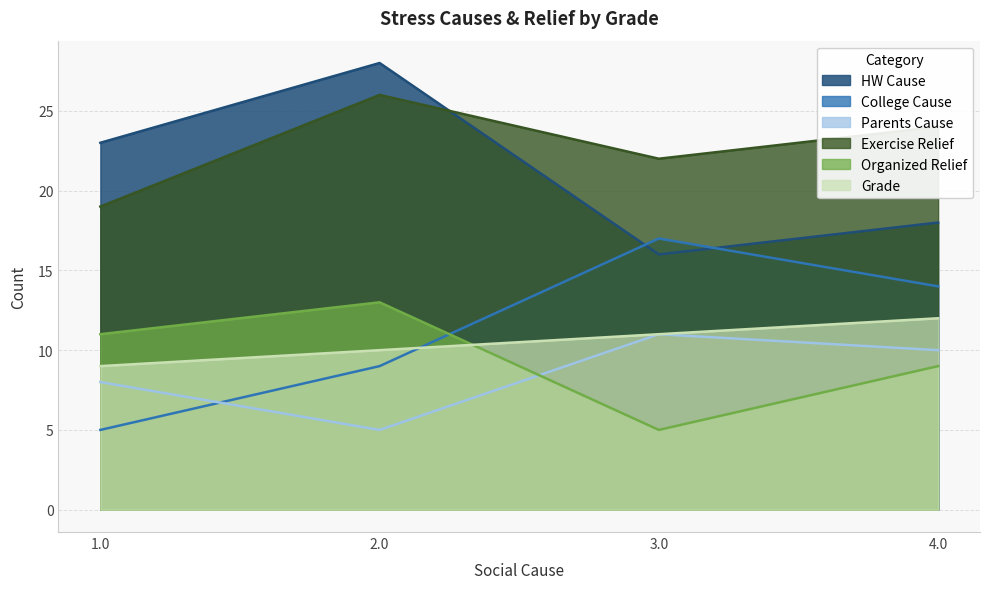

True or false: College Cause has a value of 1 at 1.0.

False